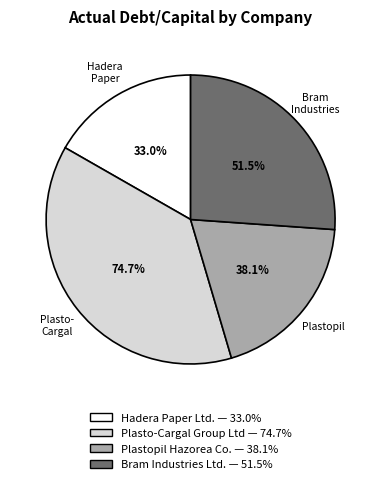

Rank the categories by value from highest to lowest.

Plasto-Cargal Group Ltd, Bram Industries Ltd., Plastopil Hazorea Company Ltd, Hadera Paper Ltd.